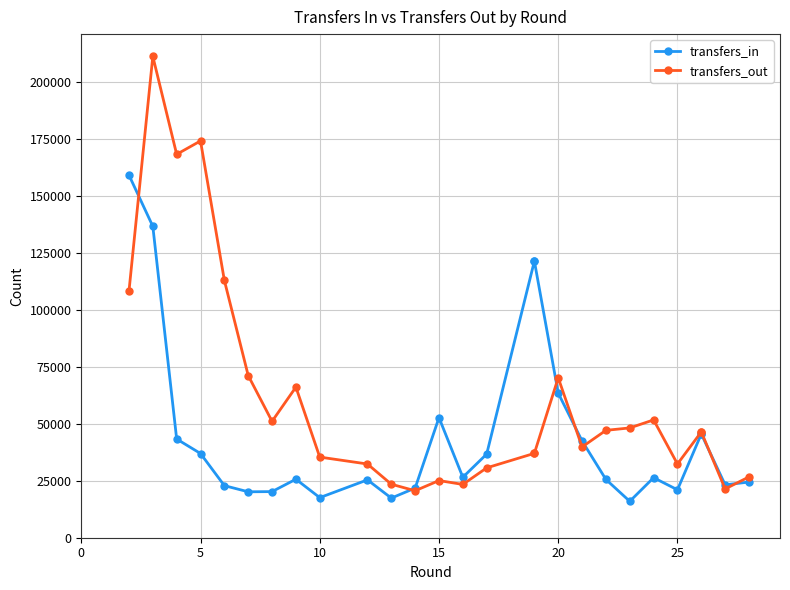

What is the minimum value for transfers_out?

20603